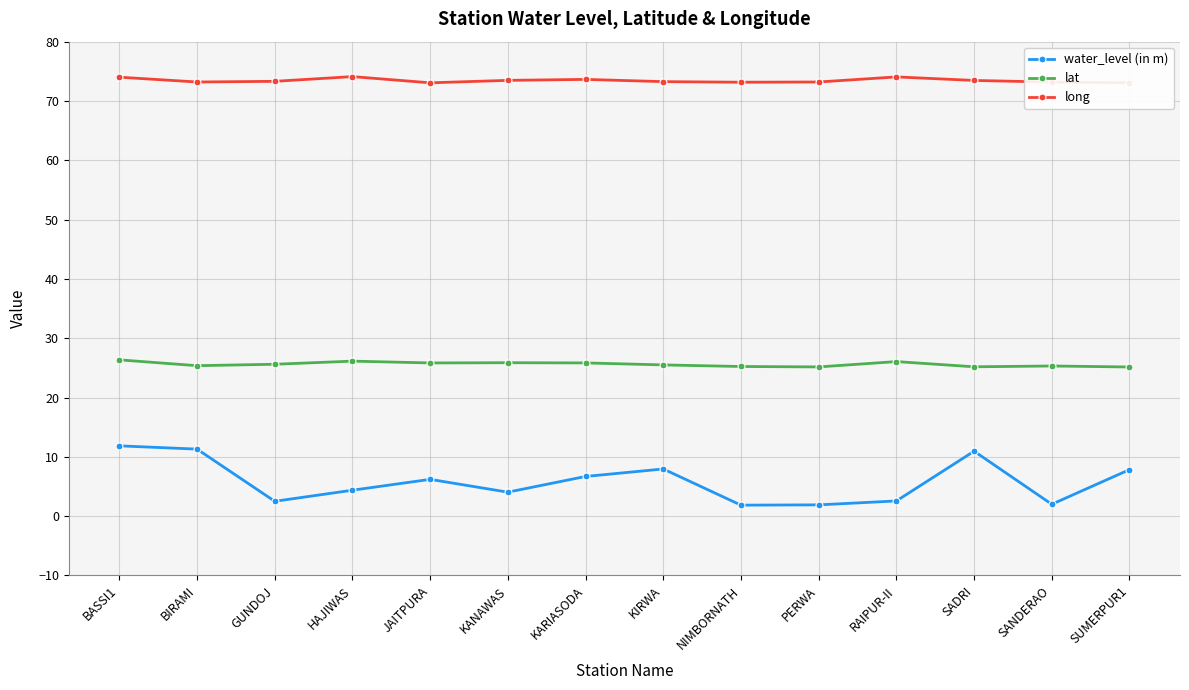

What is the label of the 6th point from the left?

KANAWAS